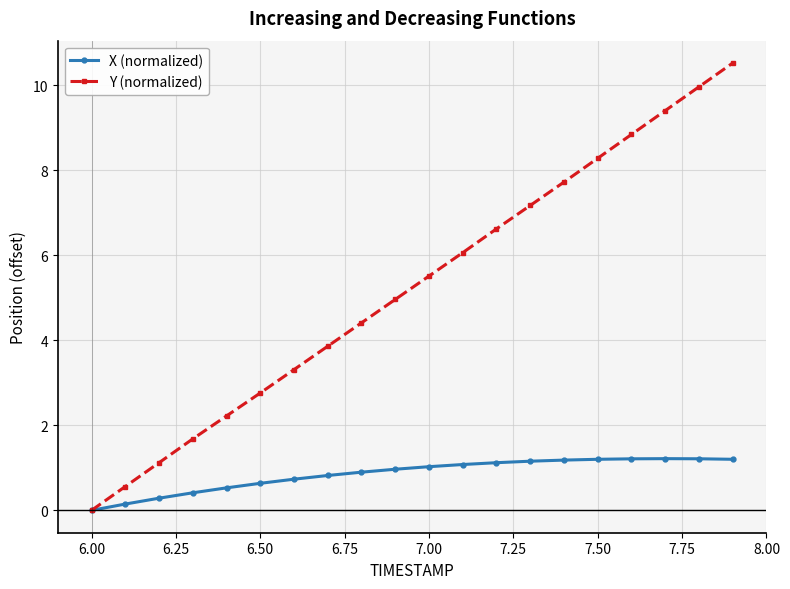

Rank the series by their maximum value, from lowest to highest.

X (normalized), Y (normalized)